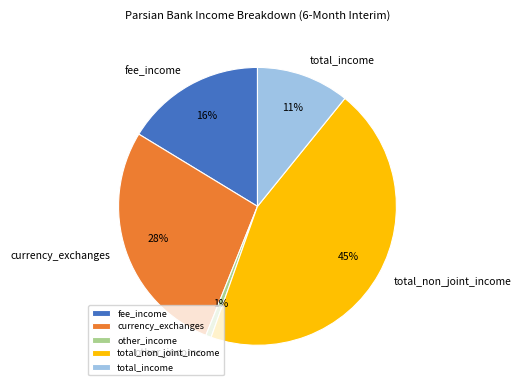

To the nearest percent, what is the difference between the total_income and total_non_joint_income slice percentages?

34%